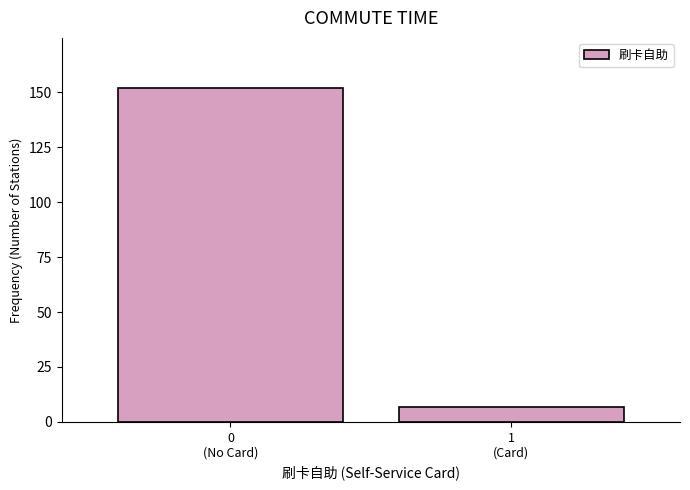

Reading left to right, extract all data points from this chart.

152	7